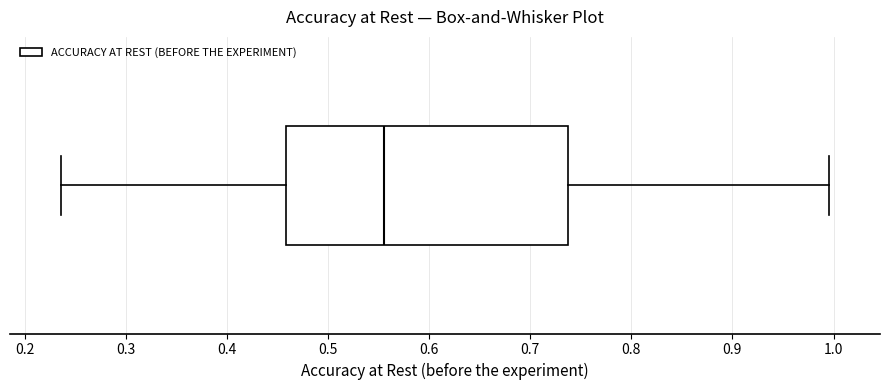

Transcribe this box plot: give where the median line is, the range the box spans, and where the two whiskers end, as read against the x-axis. The values are not printed on the chart, so give them approximately, as read against the axis.

median 0.56, box 0.46 to 0.74, whiskers 0.24 to 1.00